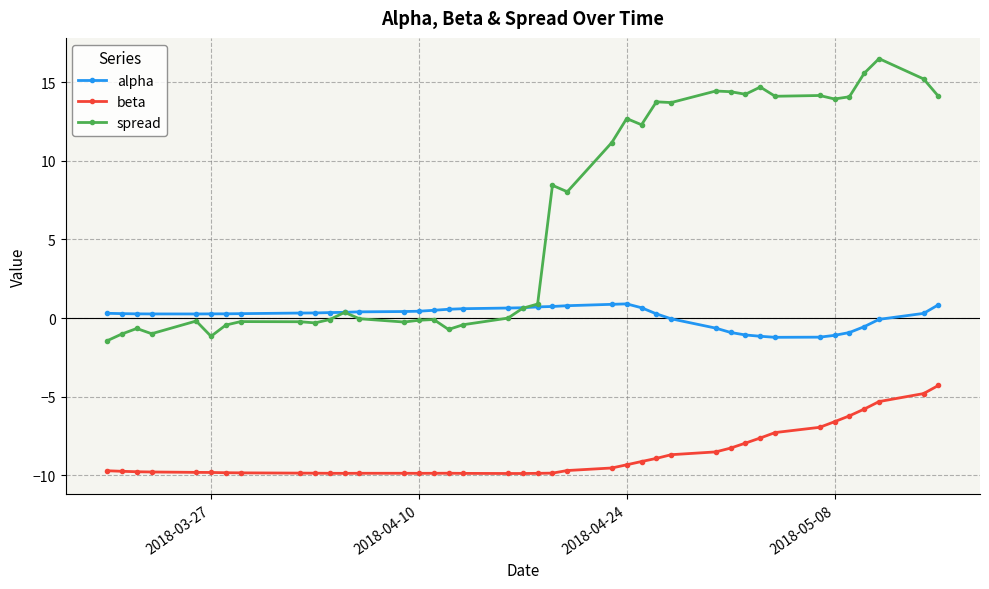

What is the value of the spread point at the 26th from the left?

12.3